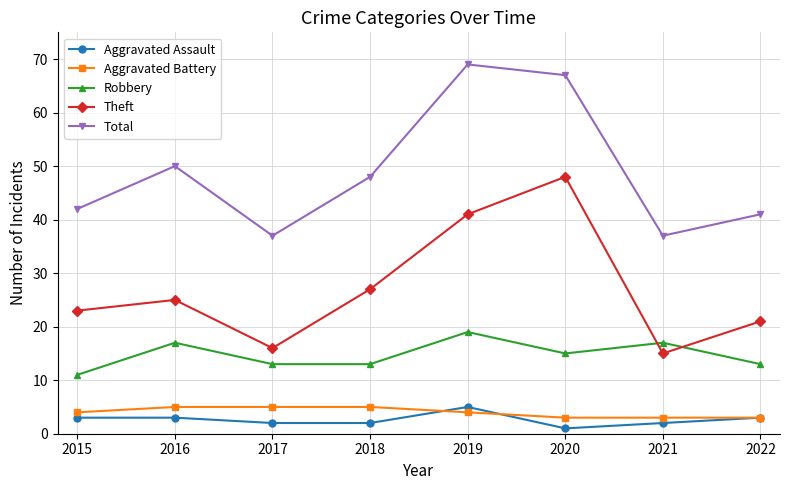

The value of Robbery at 2020 is 7. True or false?

False